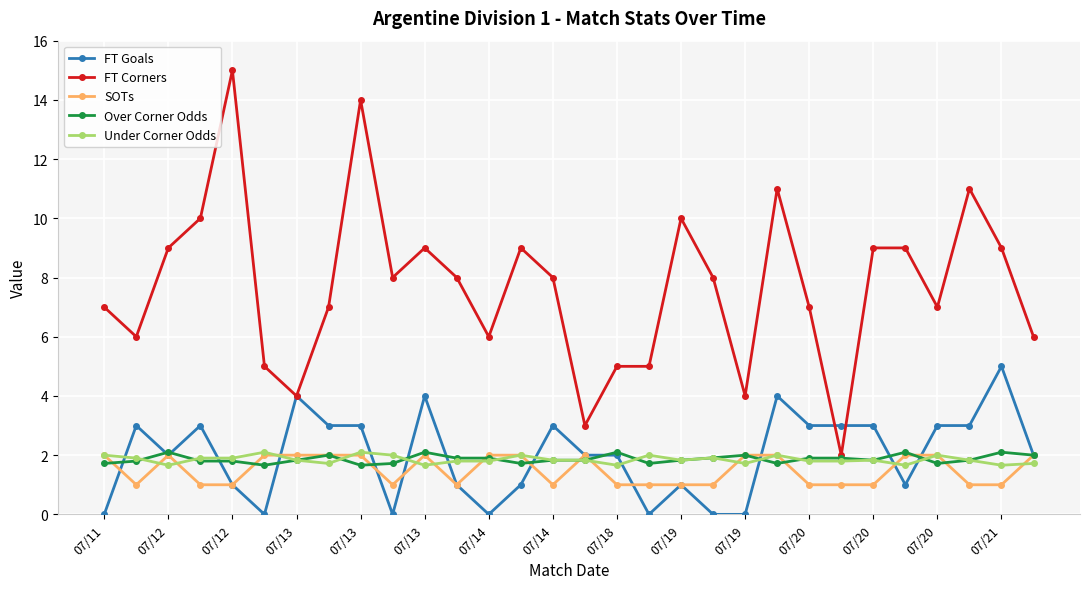

What is the sum of all FT Corners values?

231.0